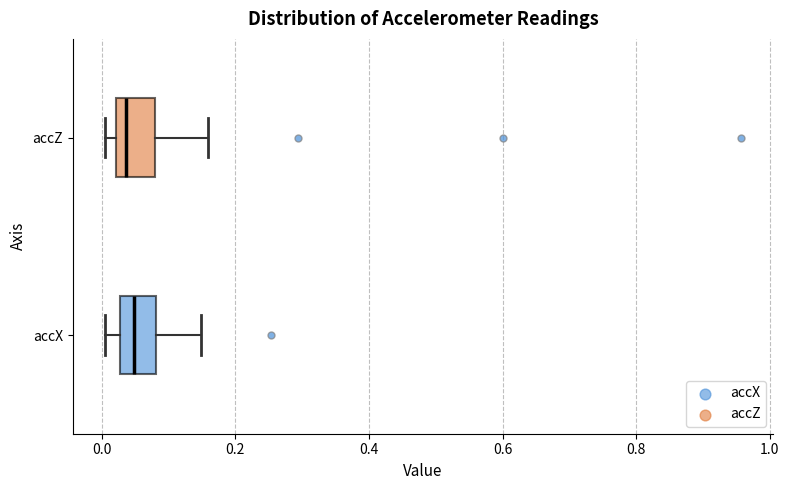

Where does the right whisker of the box for accZ end on the x-axis? The values are not printed on the chart, so give them approximately, as read against the axis.

0.16